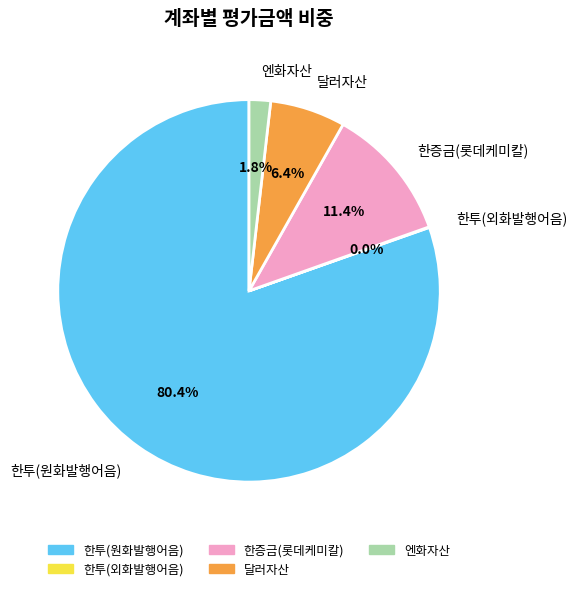

To the nearest percent, what is the combined percentage of 한증금(롯데케미칼) and 달러자산?

18%